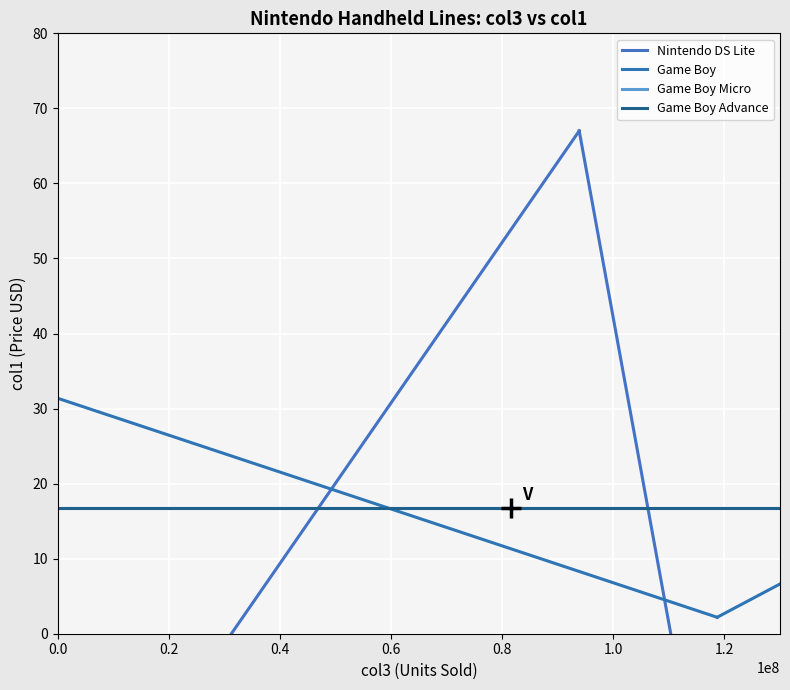

What is the value of the Game Boy point at the 1st from the left?

31.4